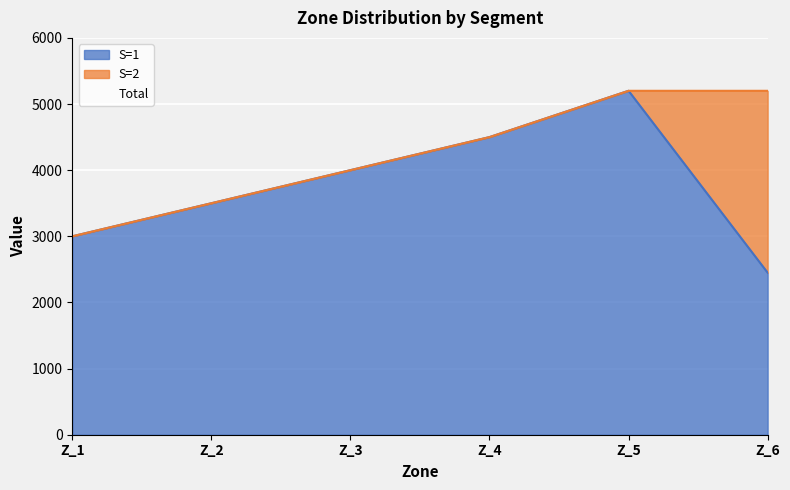

True or false: S=1 has more than 2 interior local peaks.

False